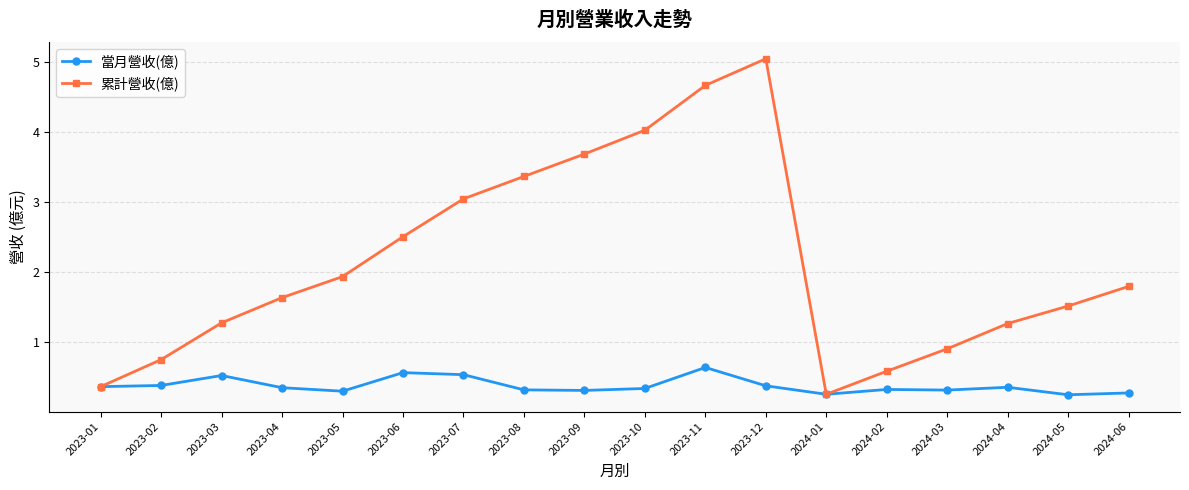

How many lines are shown in the chart?

2